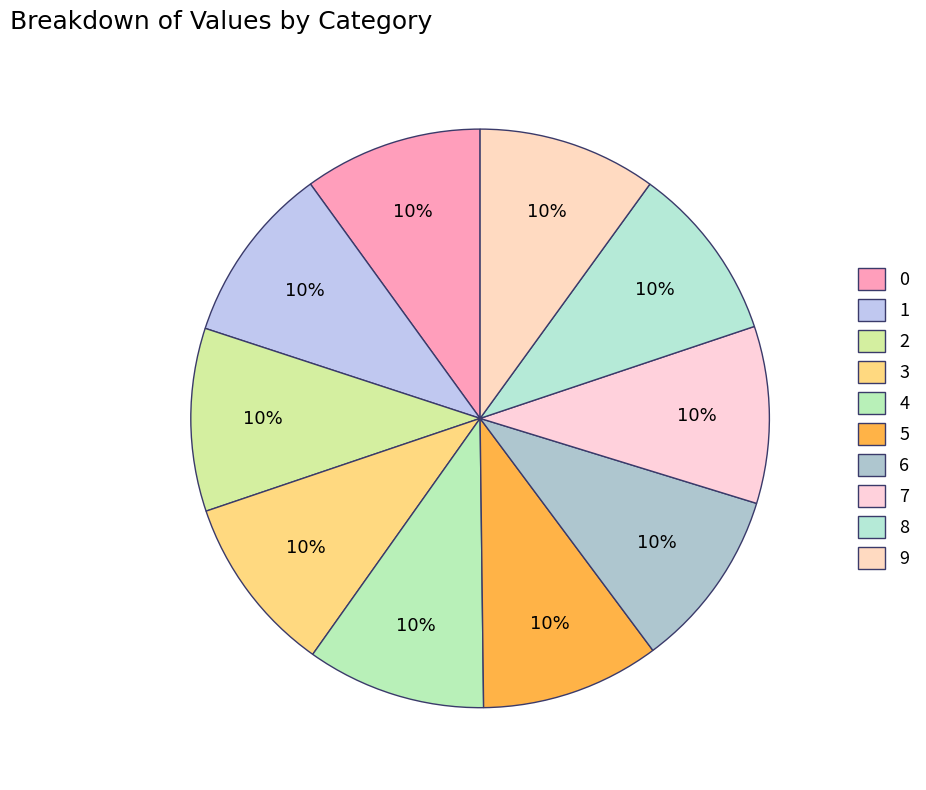

How many slices are in this pie chart?

10